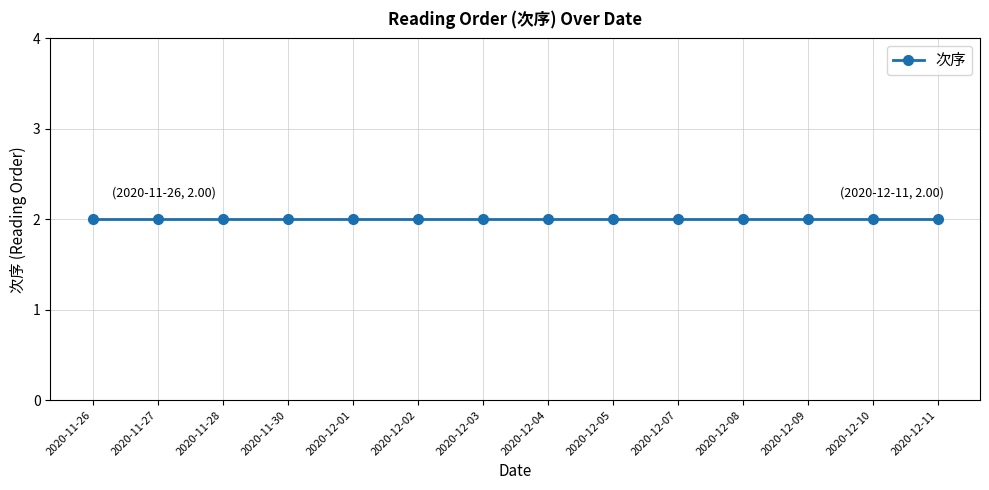

Which has a higher value, 2020-12-02 or 2020-12-08?

2020-12-08